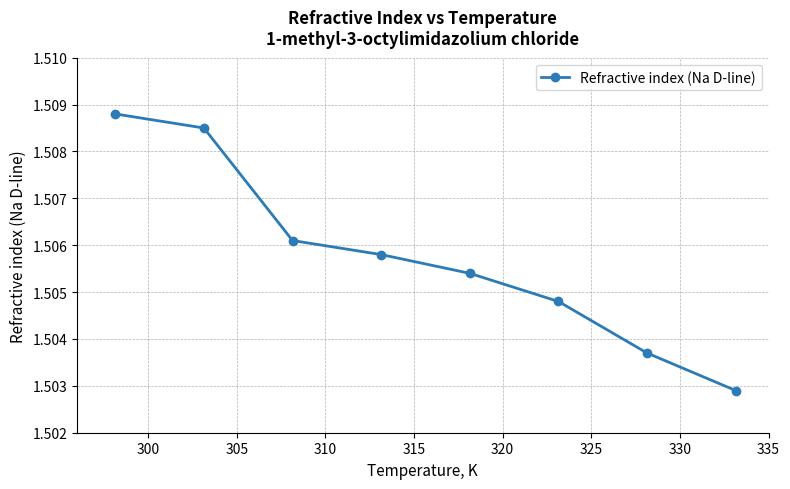

What is the sum of all values?

12.0